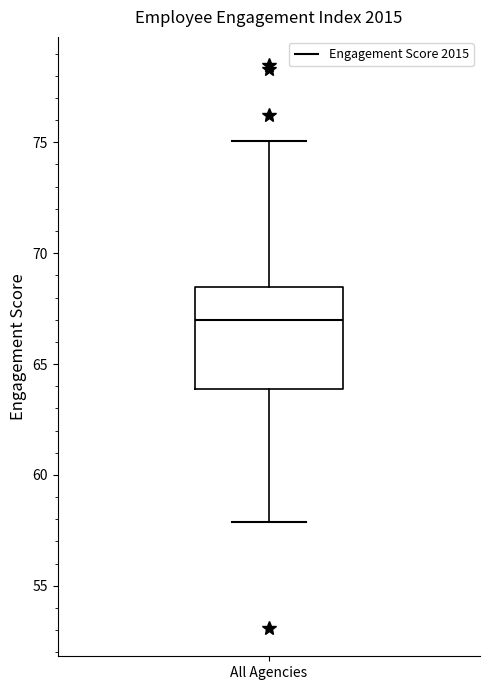

Transcribe this box plot: give where the median line is, the range the box spans, and where the two whiskers end, as read against the y-axis. The values are not printed on the chart, so give them approximately, as read against the axis.

median 67.0, box 64.0 to 68.5, whiskers 58.0 to 75.0